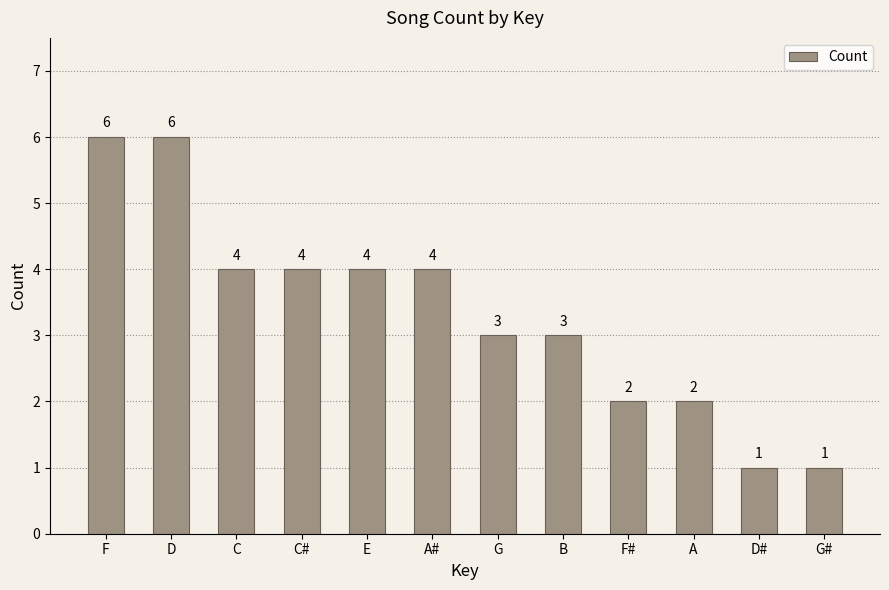

True or false: the data shows 3 at B.

True